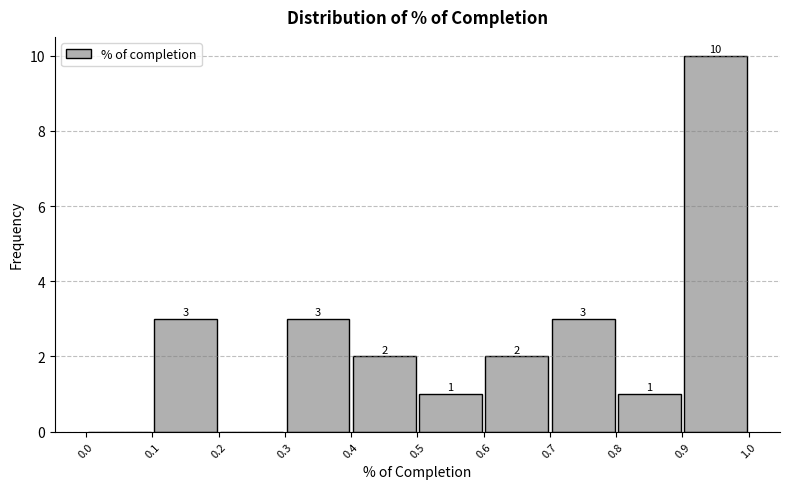

Over which range of the x-axis is the bar tallest?

0.9 to 1.0